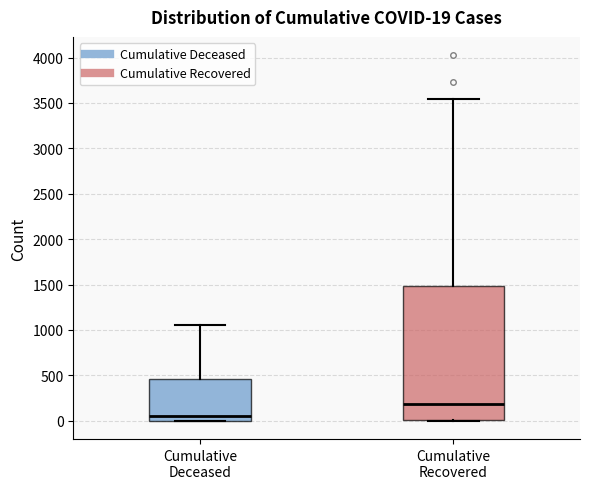

Comparing the boxes themselves (not the whiskers), which one is the tallest?

Cumulative Recovered